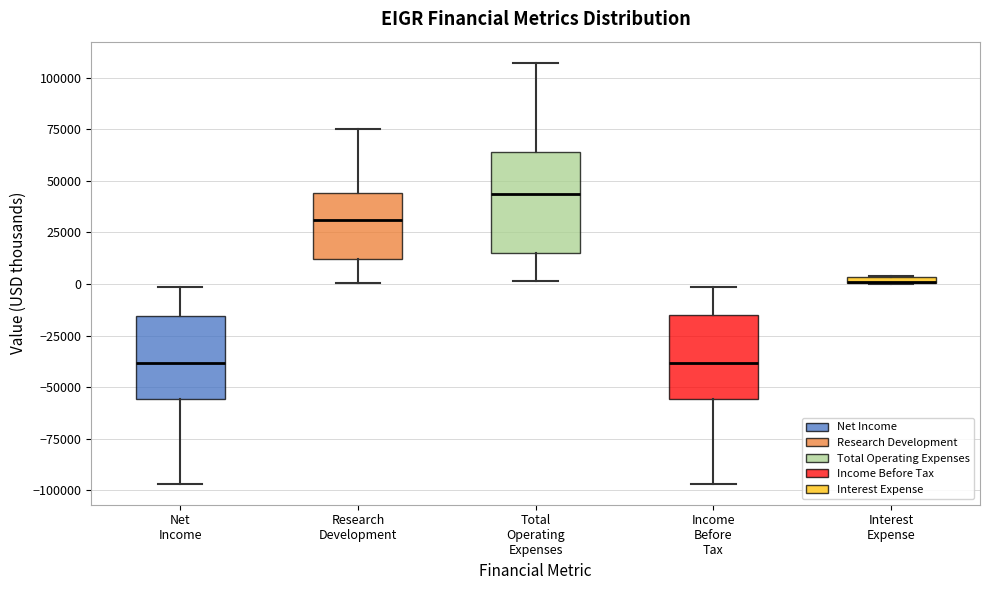

Comparing the boxes themselves (not the whiskers), which one is the tallest?

Total Operating Expenses